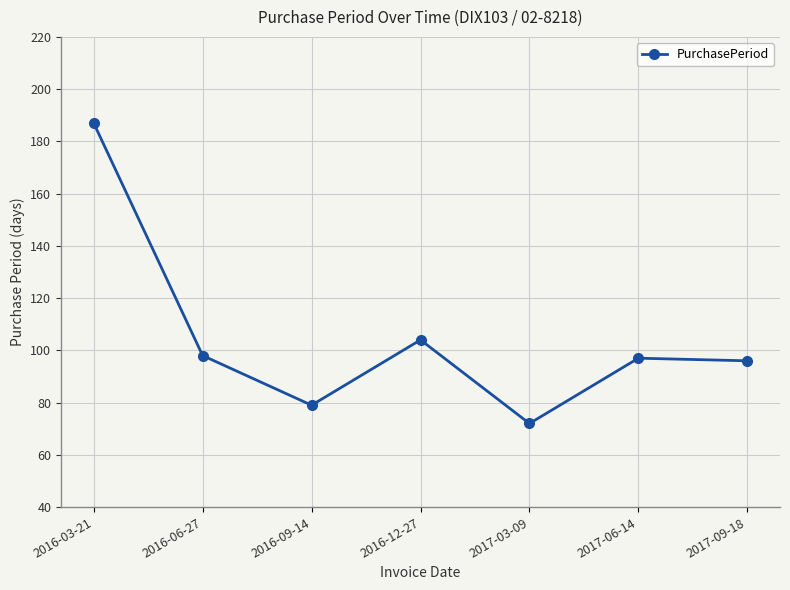

At which category does the chart reach its peak across all series?

2016-03-21